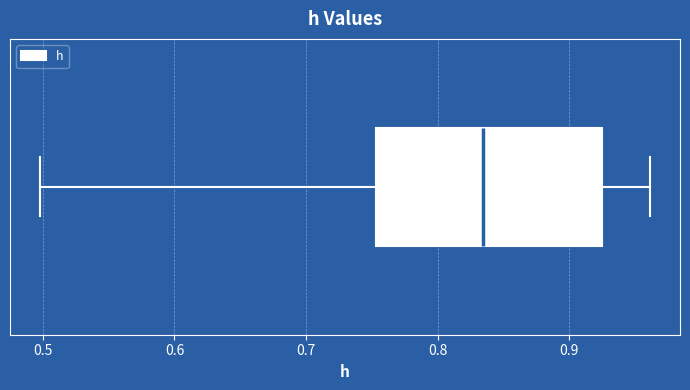

Read this box plot against the x-axis: the position of the median line, the range covered by the box, and the ends of both whiskers. The values are not printed on the chart, so give them approximately, as read against the axis.

median 0.83, box 0.75 to 0.92, whiskers 0.50 to 0.96